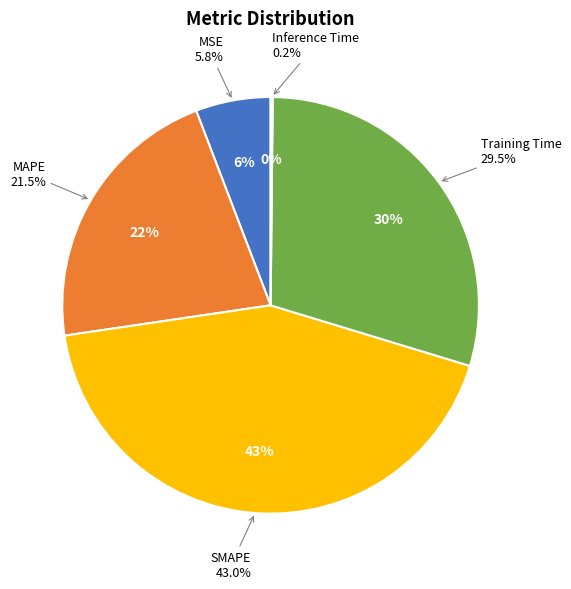

Which category has the smallest portion of the pie?

Inference Time